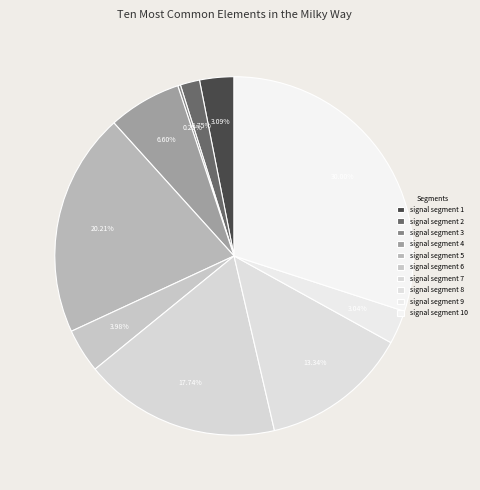

To the nearest percent, what portion does signal segment 6 represent?

4%